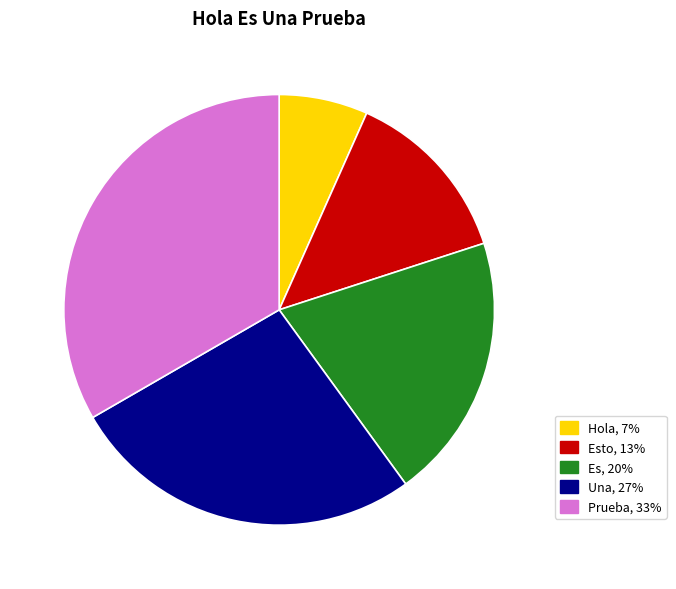

Count the number of slices in the pie.

5